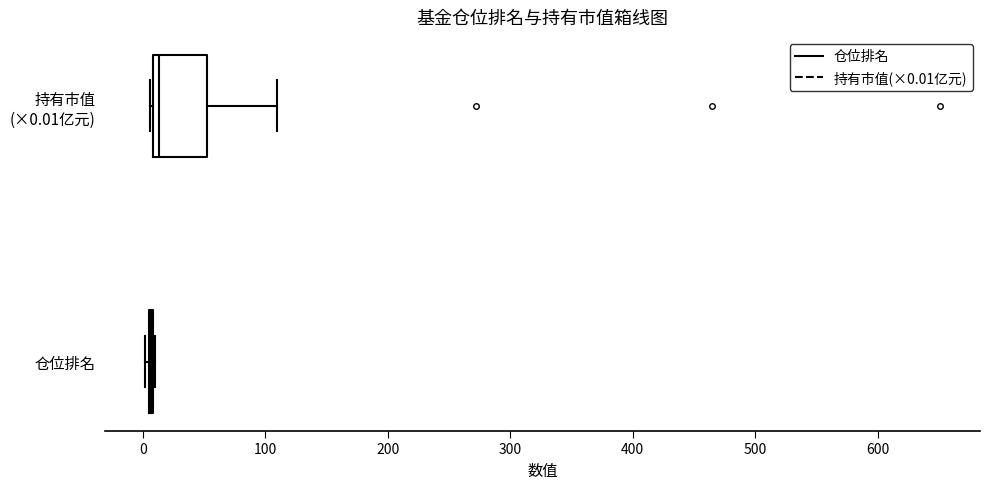

Comparing the boxes themselves (not the whiskers), which one is the widest?

持有市值 (×0.01亿元)